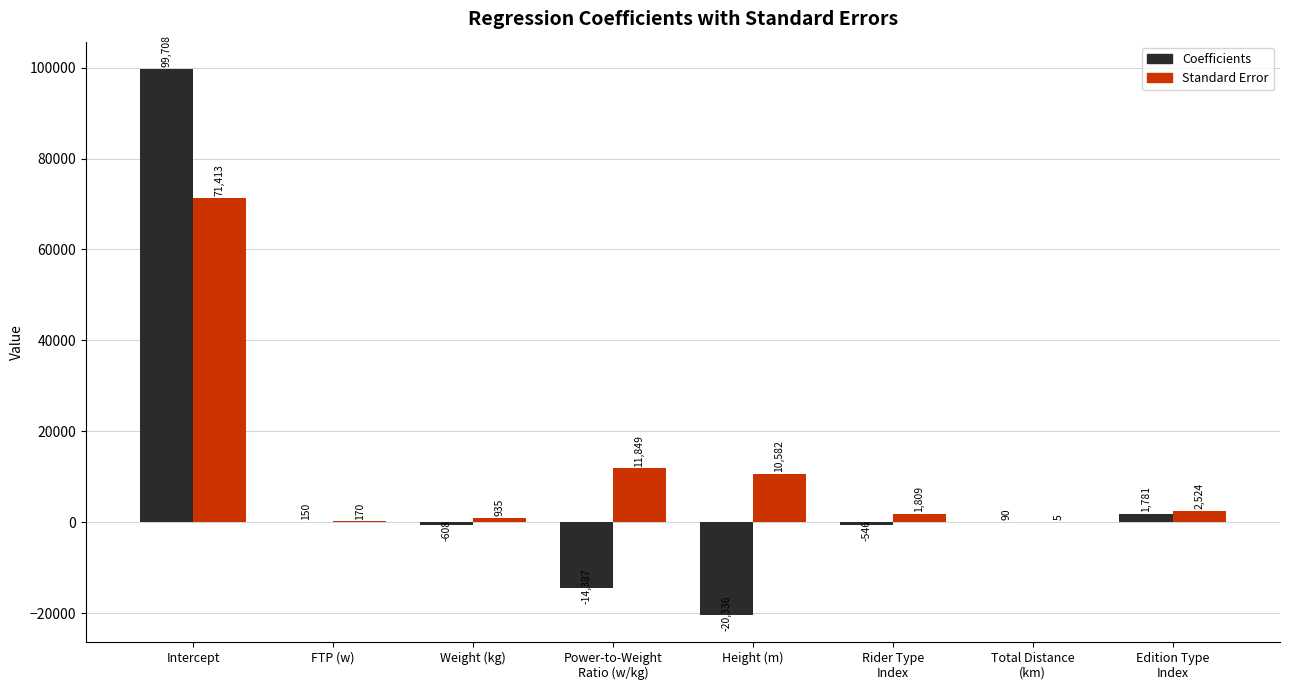

What is the total value across all series at Total Distance
(km)?

95.5